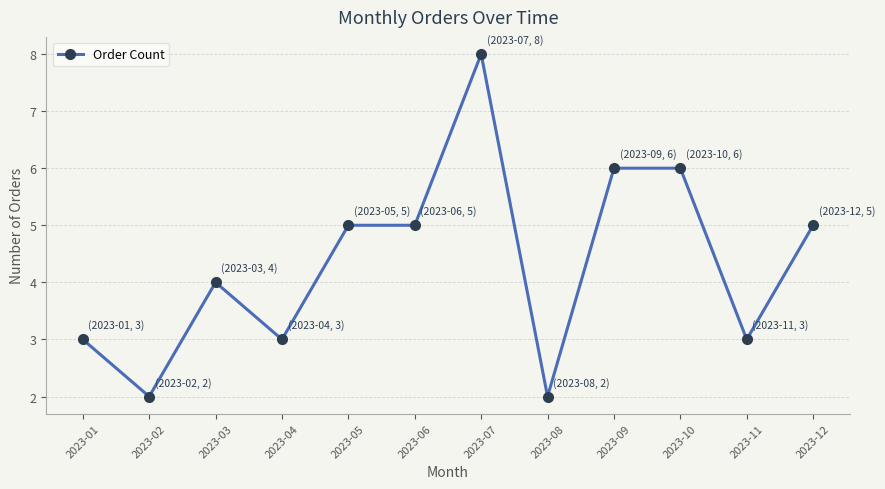

What is the change in value from 2023-07 to 2023-12?

-3